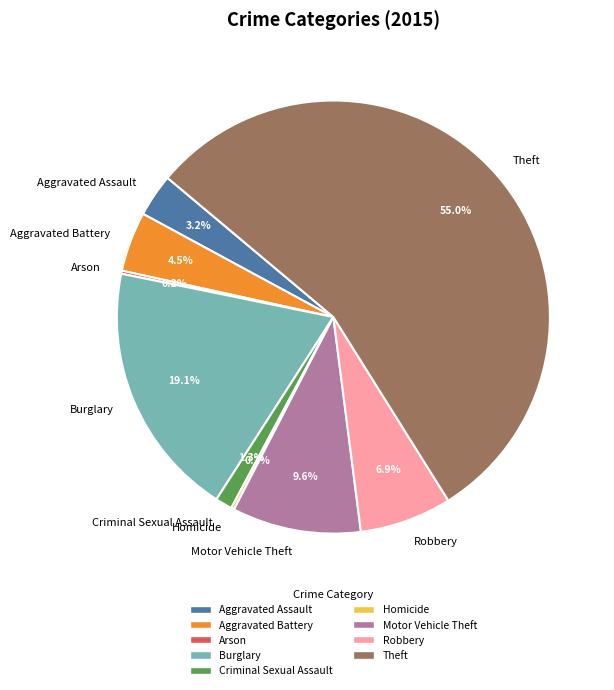

To the nearest percent, what portion does Motor Vehicle Theft represent?

10%